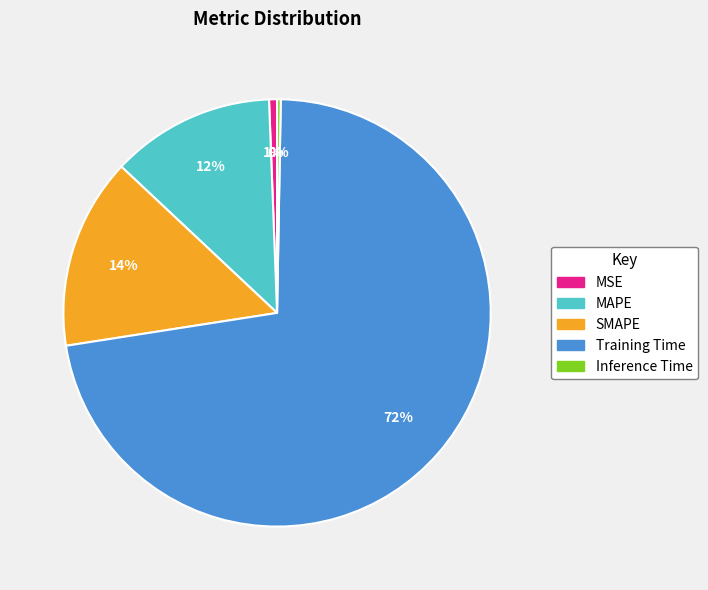

What percentage is the SMAPE slice, to the nearest percent?

14%